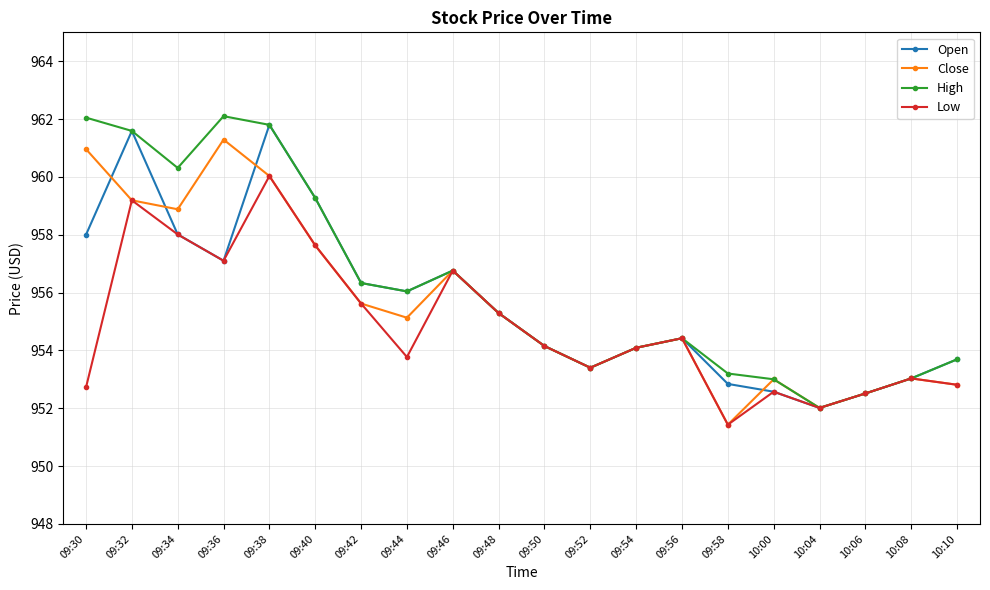

At which category is the sum across all series the highest?

09:38